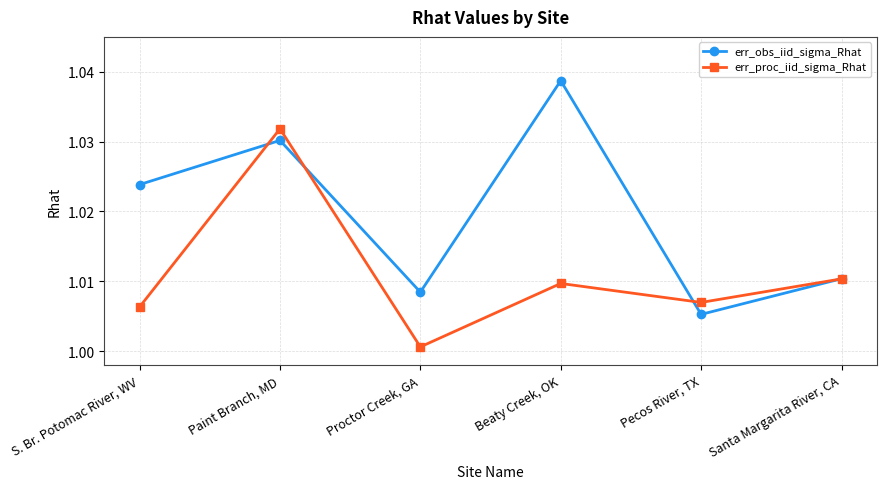

True or false: err_proc_iid_sigma_Rhat and err_obs_iid_sigma_Rhat intersect in this chart.

True